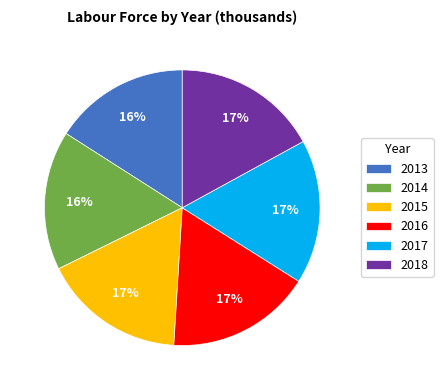

To the nearest percent, what portion does 2014 represent?

16%